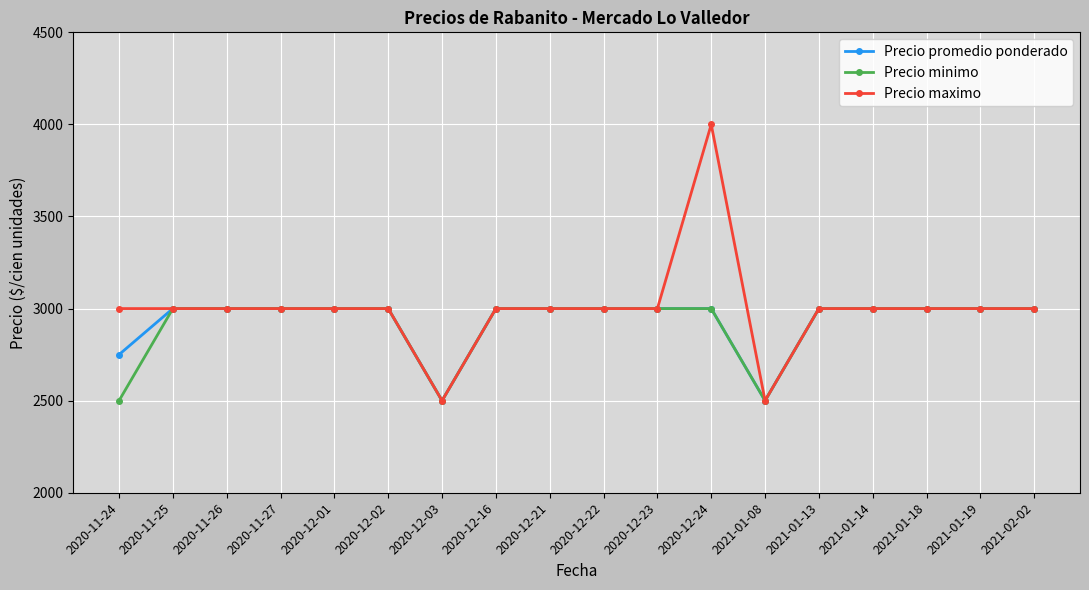

Reading left to right, extract all data points from this chart.

Precio promedio ponderado: 2750	3000	3000	3000	3000	3000	2500	3000	3000	3000	3000	3000	2500	3000	3000	3000	3000	3000
Precio minimo: 2500	3000	3000	3000	3000	3000	2500	3000	3000	3000	3000	3000	2500	3000	3000	3000	3000	3000
Precio maximo: 3000	3000	3000	3000	3000	3000	2500	3000	3000	3000	3000	4000	2500	3000	3000	3000	3000	3000